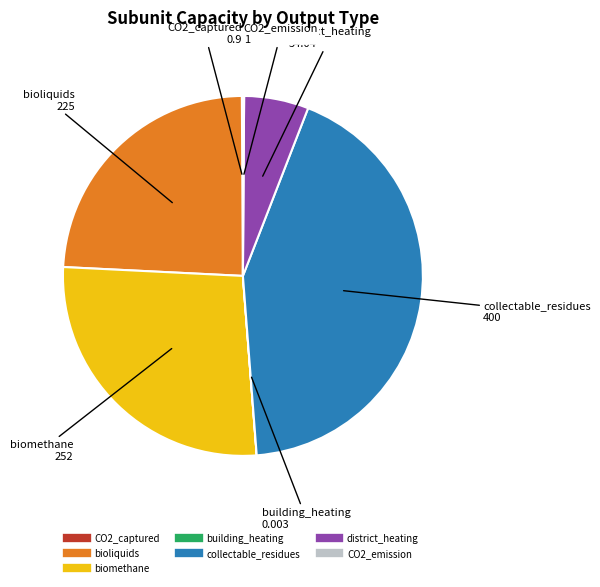

Is there a majority slice in this chart?

No